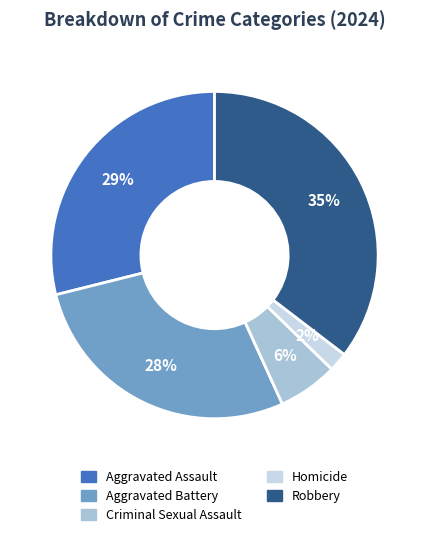

Which slice is the smallest?

Homicide